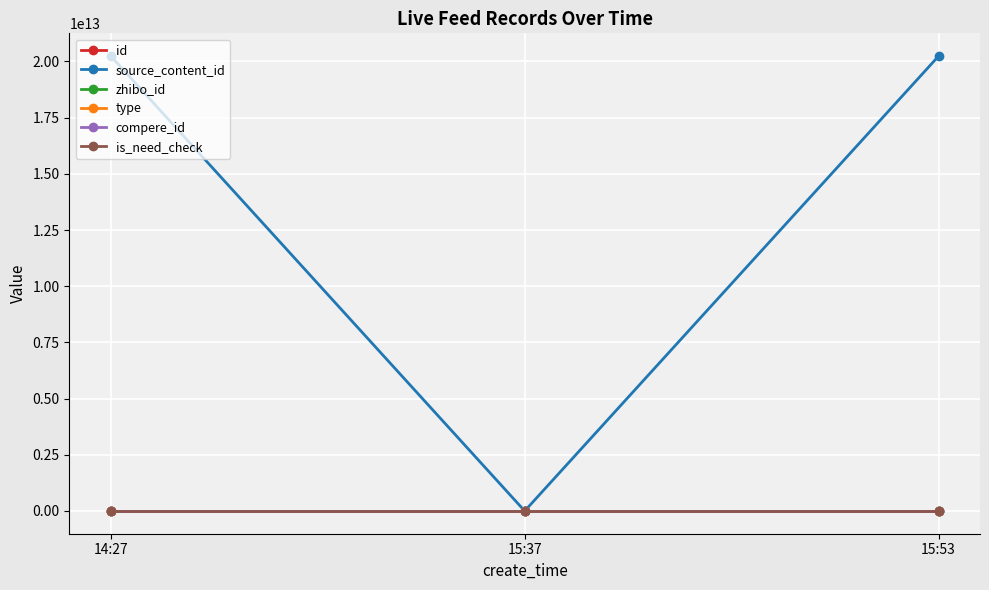

Is it true that id equals 3614226 at 14:27?

True